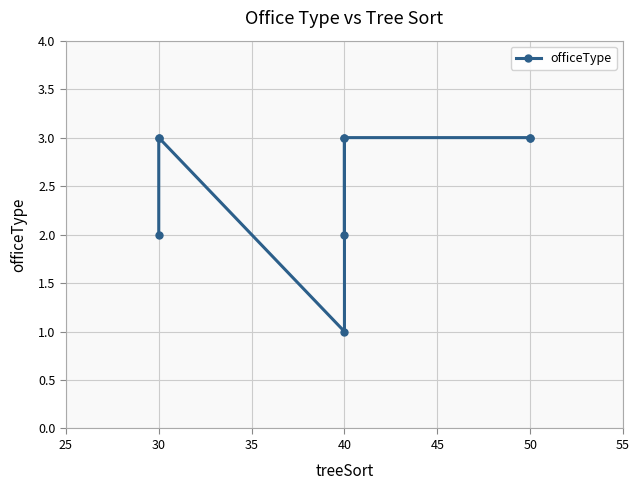

What is the label of the 4th point from the left?

40